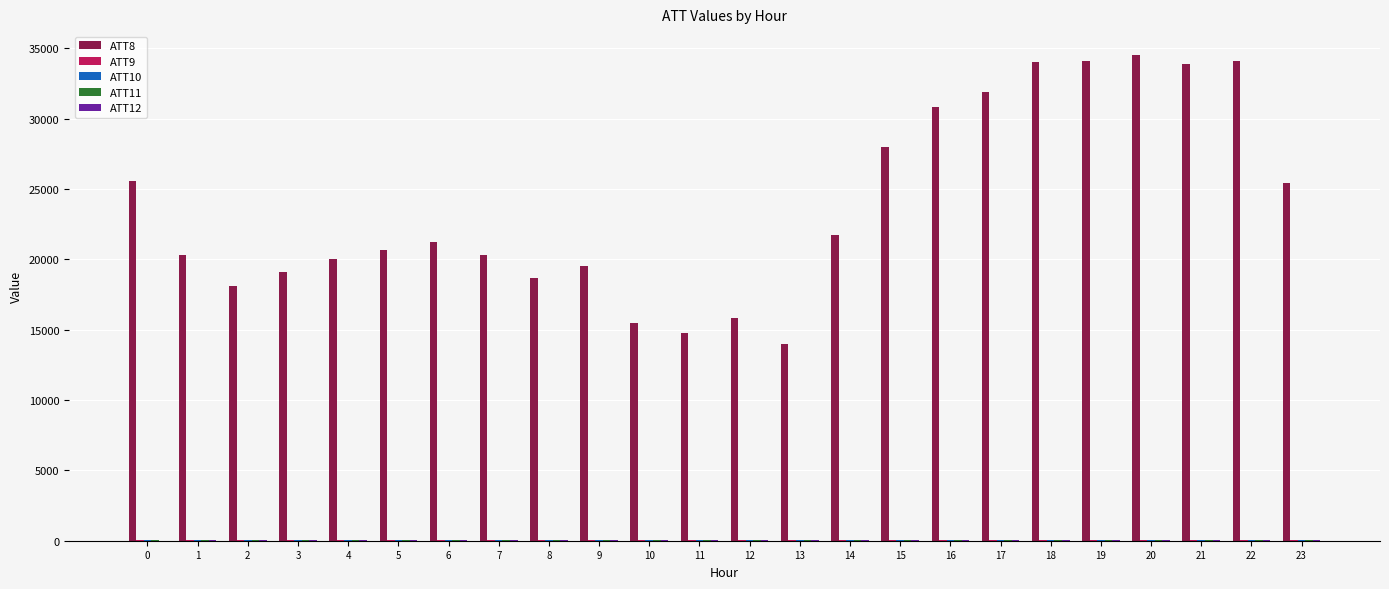

Which series has the largest total across all categories?

ATT8